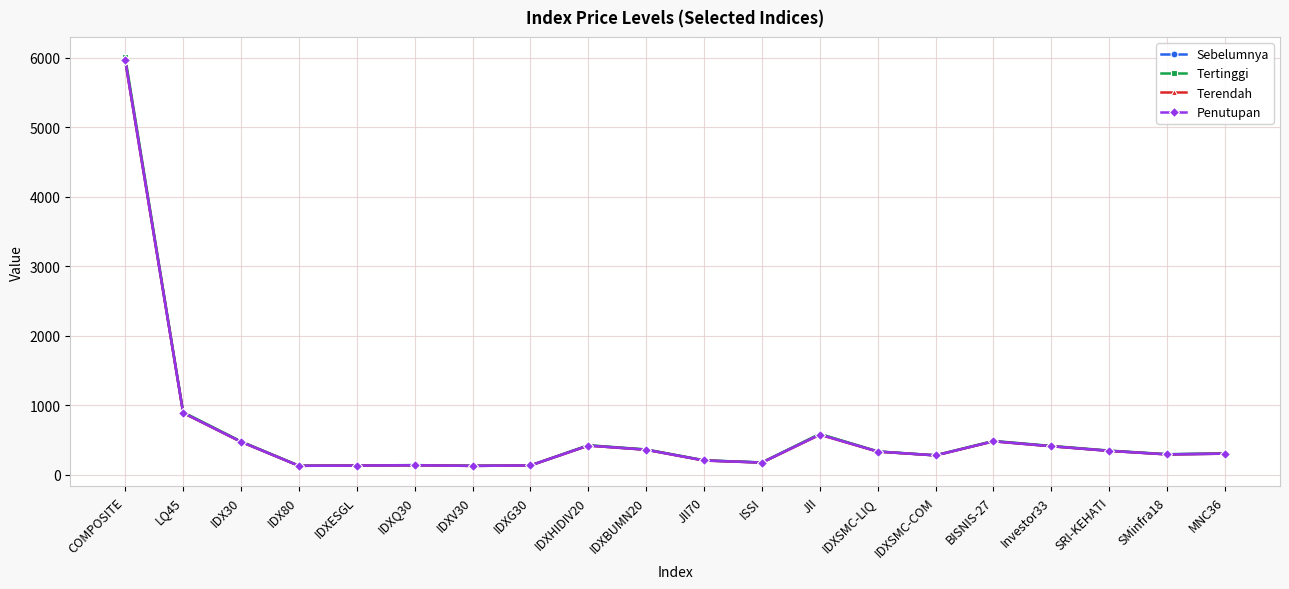

What is the difference between the Terendah values at IDXV30 and SRI-KEHATI?

216.3